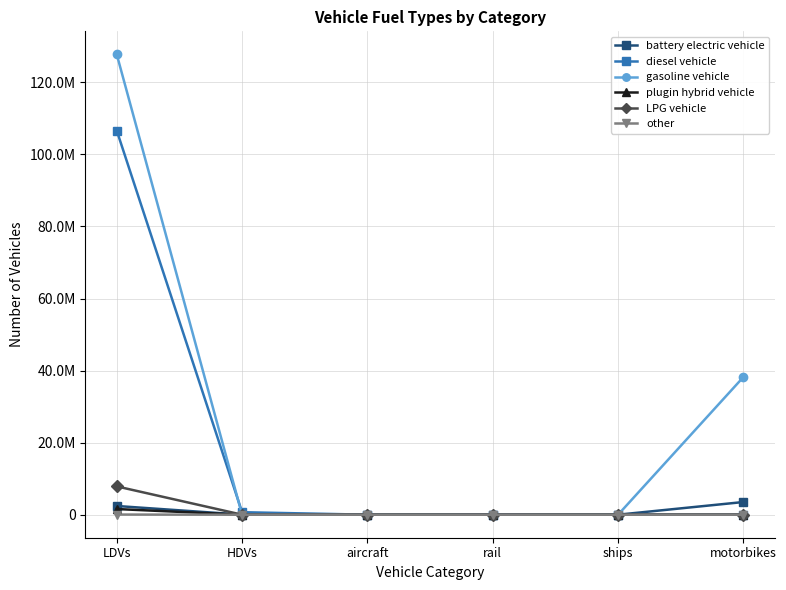

Reading left to right, list all the values displayed in this chart.

battery electric vehicle: 2420032.0	12371.4	0.0	21640.8	0.0	3519701.0
diesel vehicle: 106629801.2	693869.4	966.4	3150.2	0.0	0.0
gasoline vehicle: 127778664.6	3776.0	0.0	0.0	0.0	38211729.2
plugin hybrid vehicle: 1574062.8	2766.0	0.0	0.0	0.0	0.0
LPG vehicle: 7860157.4	1832.0	0.0	0.0	0.0	0.0
other: 41503.0	15.0	0.0	0.0	0.0	0.0